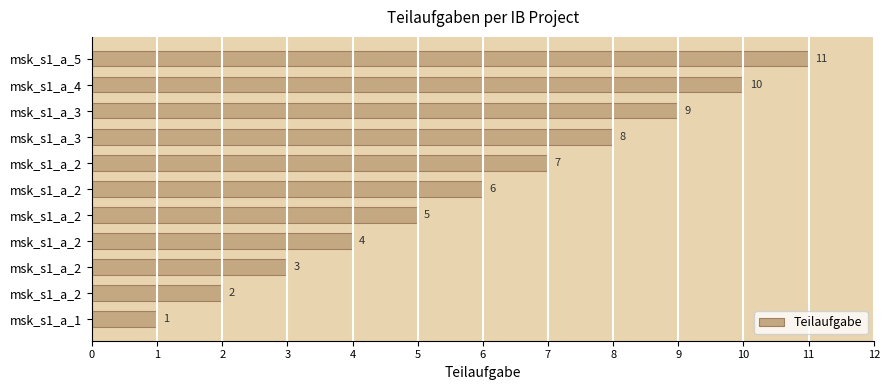

How many series are shown in this chart?

1